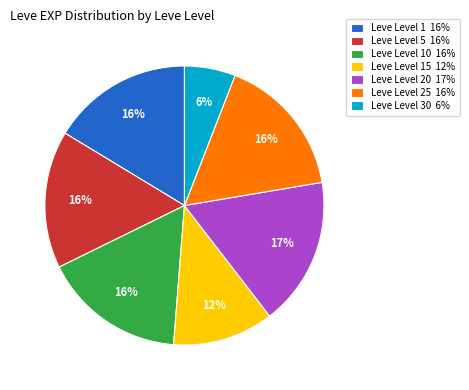

Is it true that Leve Level 25 16% is 16% of the pie?

True